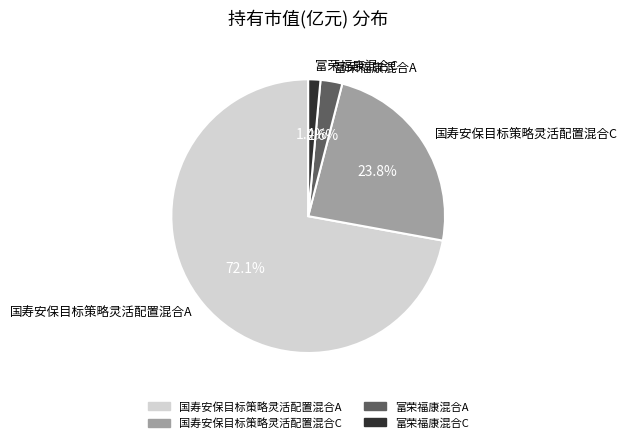

What percentage is the 富荣福康混合A slice, to the nearest percent?

3%